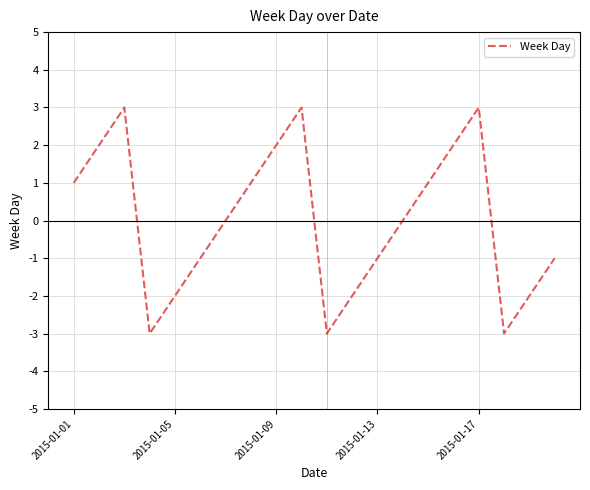

What is the minimum value shown in the chart?

-3